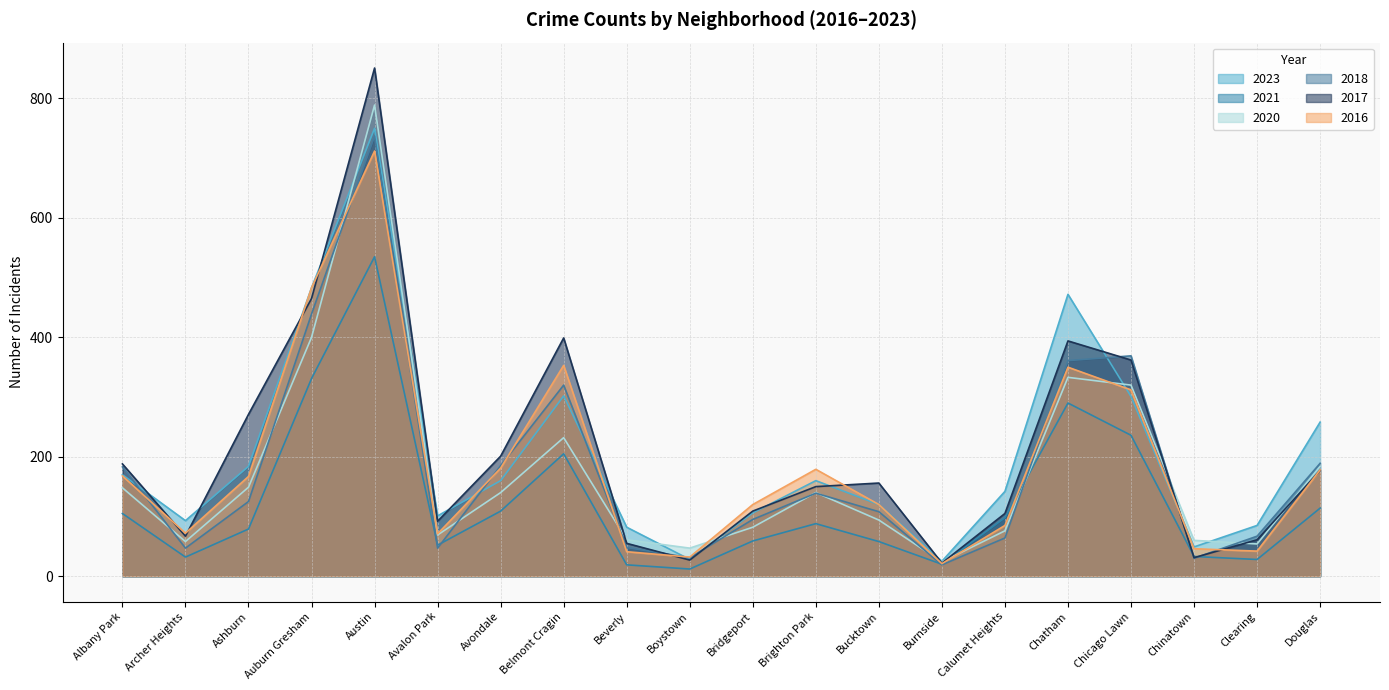

Rank the categories by 2020 value from highest to lowest.

Austin, Auburn Gresham, Chatham, Chicago Lawn, Belmont Cragin, Douglas, Ashburn, Albany Park, Avondale, Brighton Park, Bucktown, Bridgeport, Calumet Heights, Avalon Park, Beverly, Chinatown, Archer Heights, Clearing, Boystown, Burnside